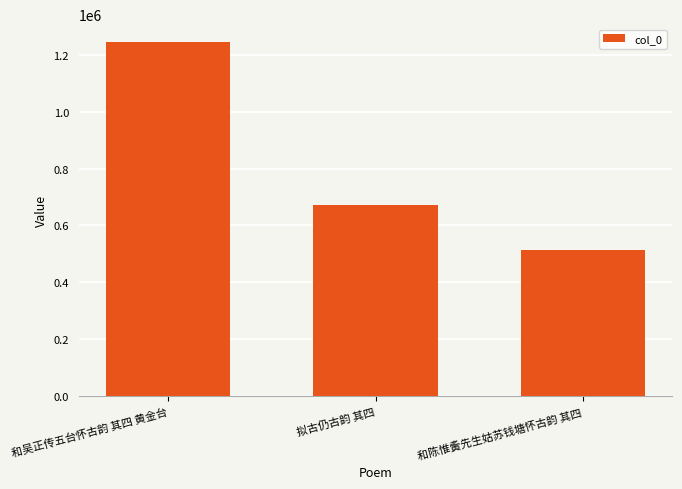

At which category does the chart reach its minimum across all series?

和陈惟夤先生姑苏钱塘怀古韵 其四